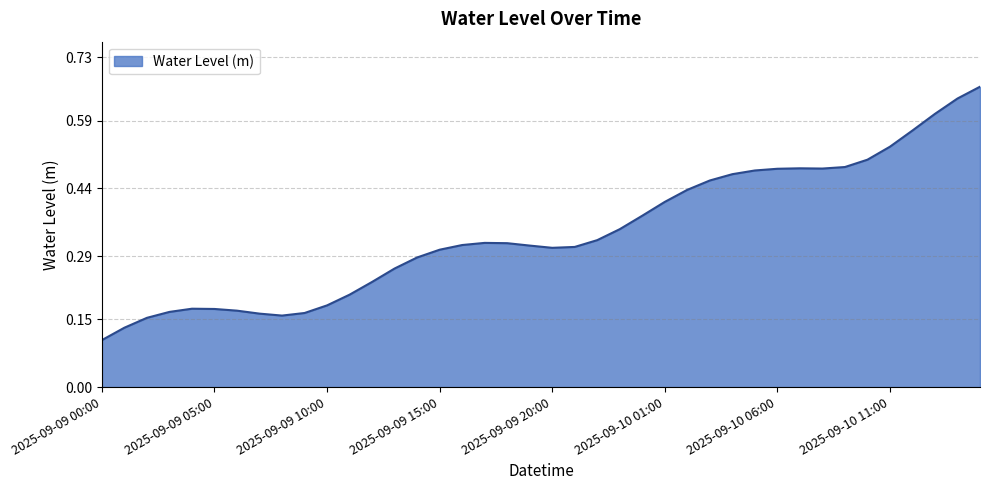

Rank the categories by value from lowest to highest.

2025-09-09 00:00, 2025-09-09 01:00, 2025-09-09 02:00, 2025-09-09 08:00, 2025-09-09 07:00, 2025-09-09 09:00, 2025-09-09 03:00, 2025-09-09 06:00, 2025-09-09 05:00, 2025-09-09 04:00, 2025-09-09 10:00, 2025-09-09 11:00, 2025-09-09 12:00, 2025-09-09 13:00, 2025-09-09 14:00, 2025-09-09 15:00, 2025-09-09 20:00, 2025-09-09 21:00, 2025-09-09 19:00, 2025-09-09 16:00, 2025-09-09 18:00, 2025-09-09 17:00, 2025-09-09 22:00, 2025-09-09 23:00, 2025-09-10 00:00, 2025-09-10 01:00, 2025-09-10 02:00, 2025-09-10 03:00, 2025-09-10 04:00, 2025-09-10 05:00, 2025-09-10 06:00, 2025-09-10 08:00, 2025-09-10 07:00, 2025-09-10 09:00, 2025-09-10 10:00, 2025-09-10 11:00, 2025-09-10 12:00, 2025-09-10 13:00, 2025-09-10 14:00, 2025-09-10 15:00